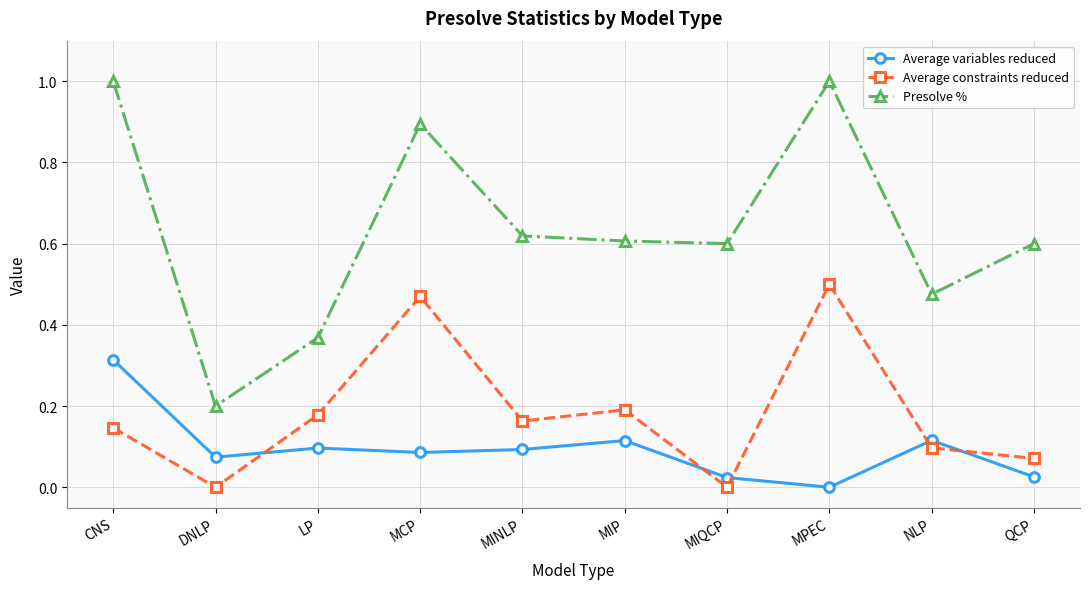

How many distinct data groups are displayed?

3